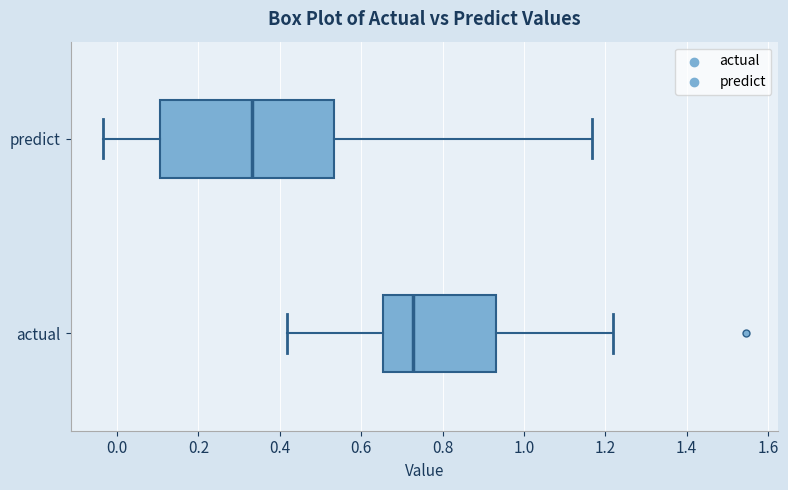

Where does the median line of the box for actual sit on the x-axis? The values are not printed on the chart, so give them approximately, as read against the axis.

0.72